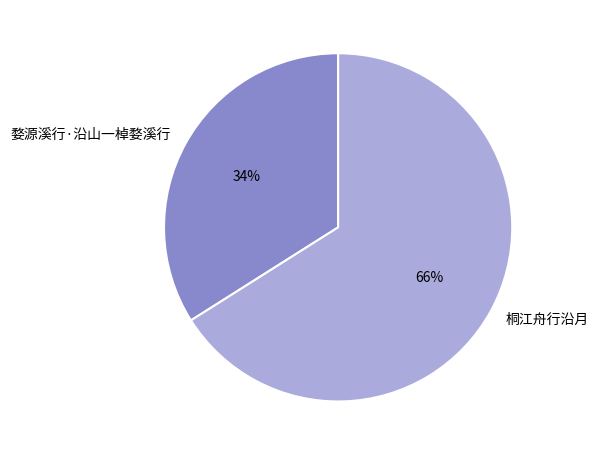

Is there any slice that represents more than half of the pie?

Yes